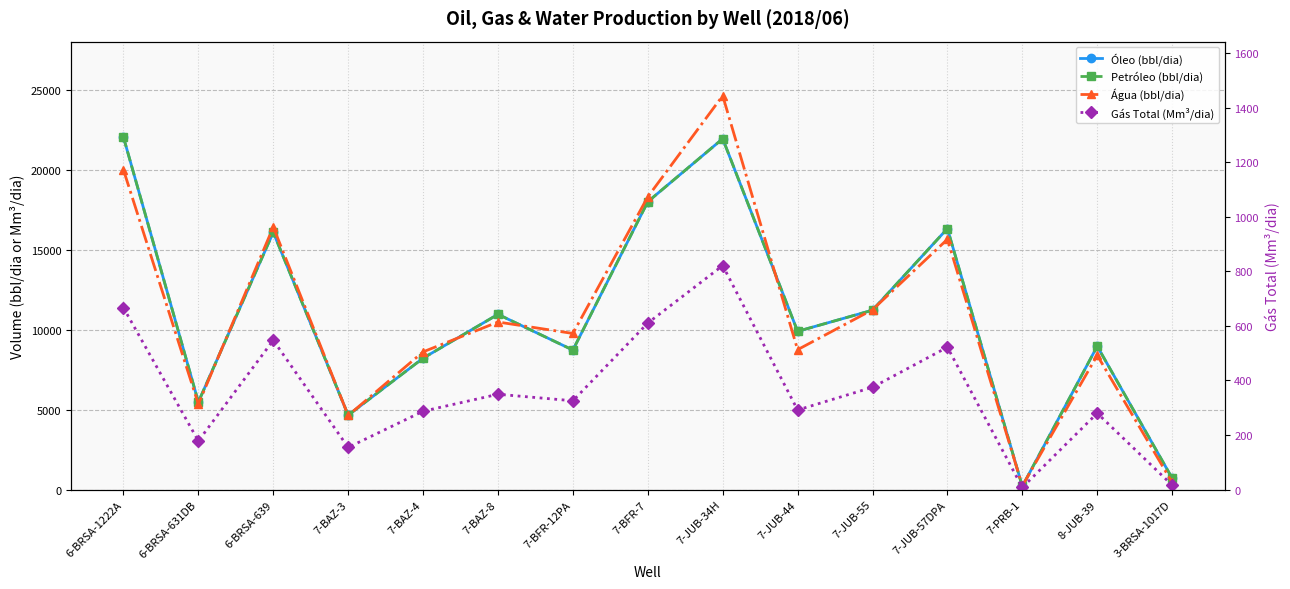

Is the value of Gás Total (Mm³/dia) at 7-BAZ-3 greater than the value of Óleo (bbl/dia) at 6-BRSA-1222A?

No